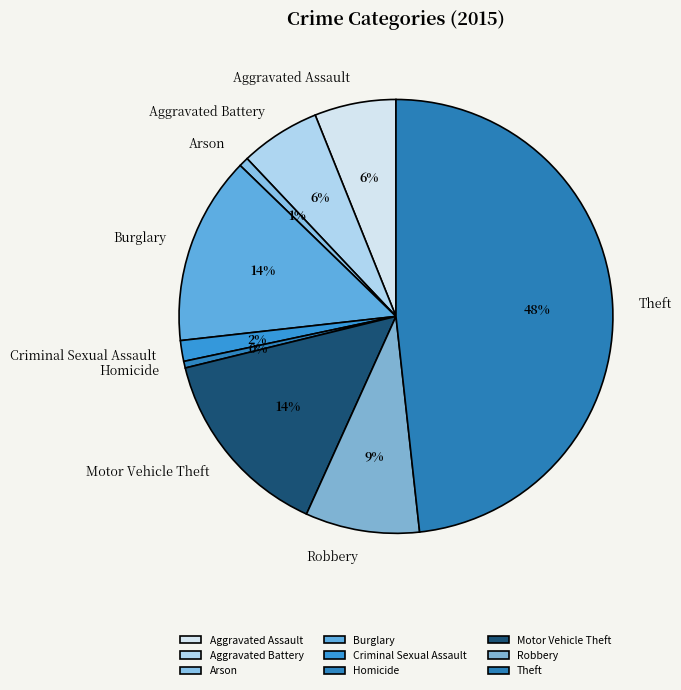

To the nearest percent, what is the combined percentage of Aggravated Assault and Motor Vehicle Theft?

20%